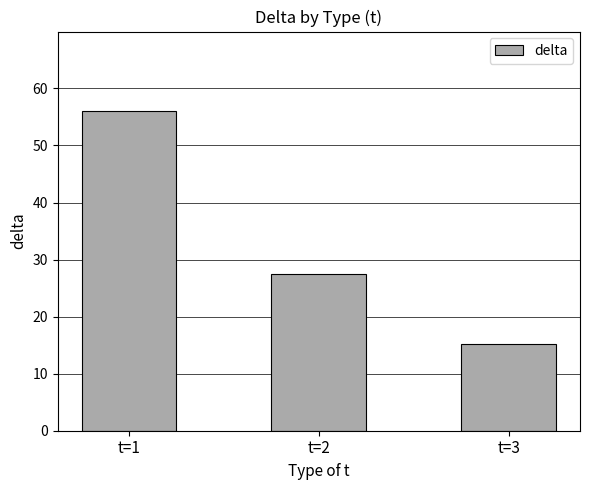

What is the change in value from t=2 to t=3?

-12.3